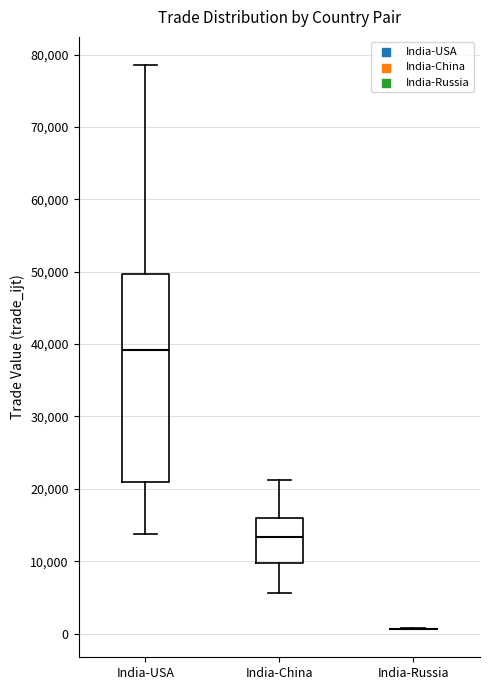

Comparing the boxes themselves (not the whiskers), which one is the tallest?

India-USA